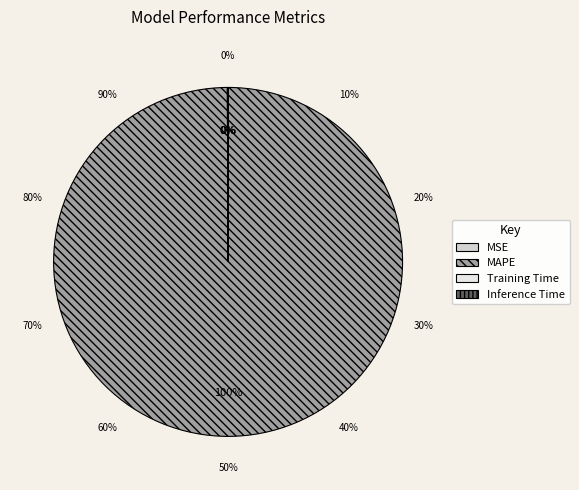

Which slice is the smallest?

Inference Time